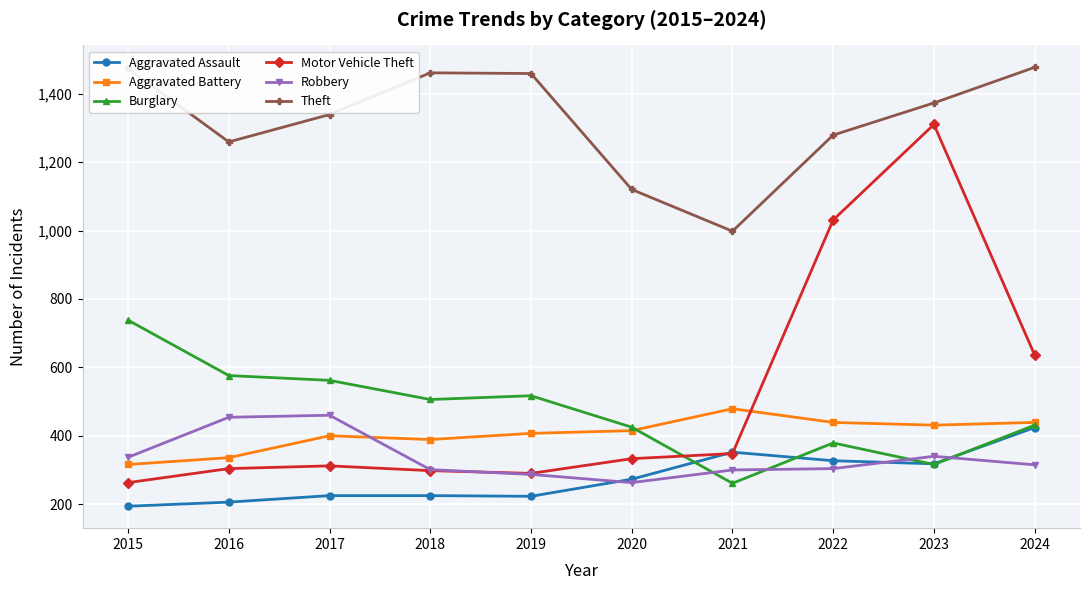

True or false: Burglary and Motor Vehicle Theft cross at least once.

True